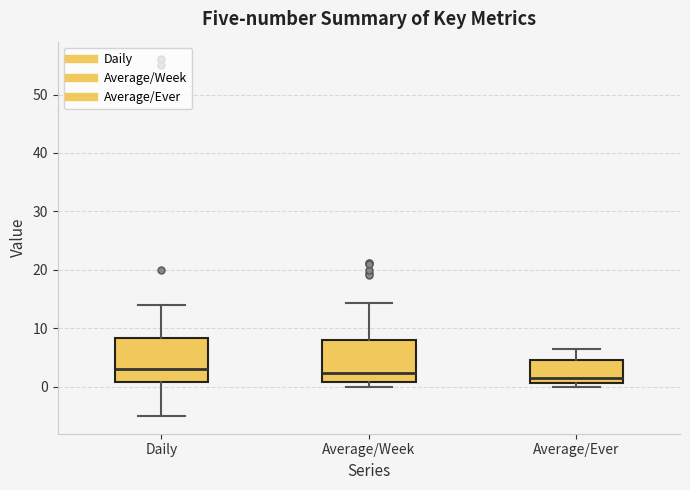

Reading left to right, transcribe this box plot: for each box, give where its median line is, the range the box spans, and where its two whiskers end, as read against the y-axis. The values are not printed on the chart, so give them approximately, as read against the axis.

Daily: median 3, box 1 to 8, whiskers -5 to 14
Average/Week: median 2, box 1 to 8, whiskers 0 to 14
Average/Ever: median 1 (just above the box's lower edge), box 1 to 5, whiskers 0 to 6